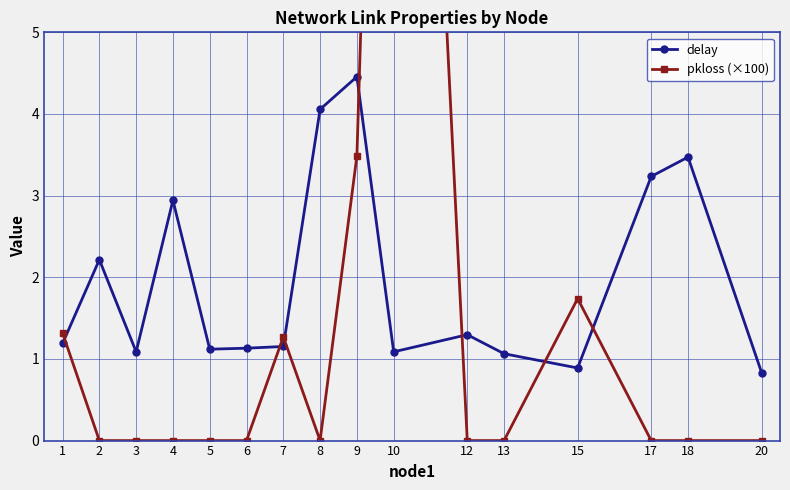

List the labels in order of delay value, smallest first.

20, 15, 13, 3, 10, 5, 6, 7, 1, 12, 2, 4, 17, 18, 8, 9